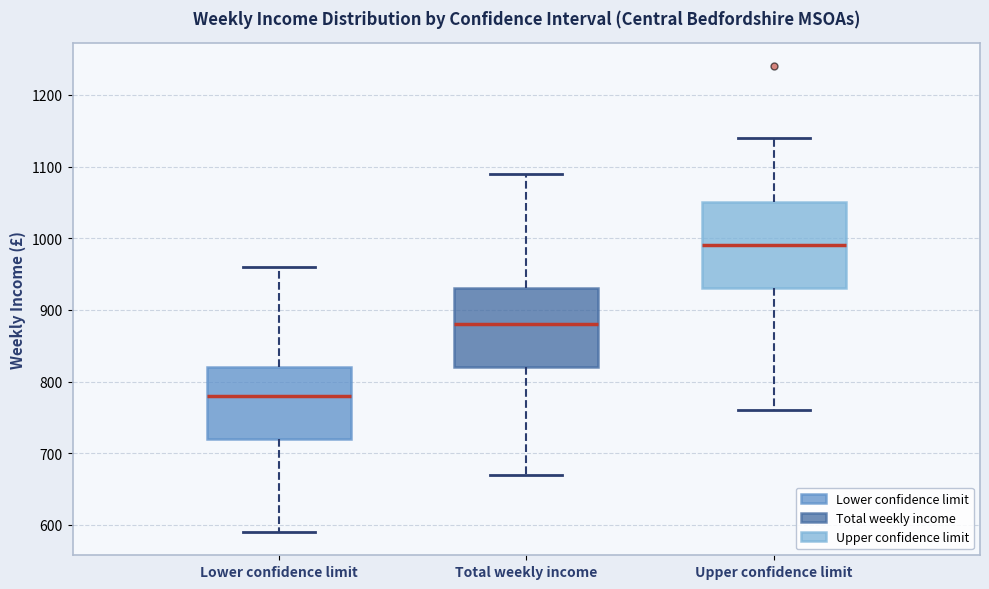

Which box has the highest median line?

Upper confidence limit